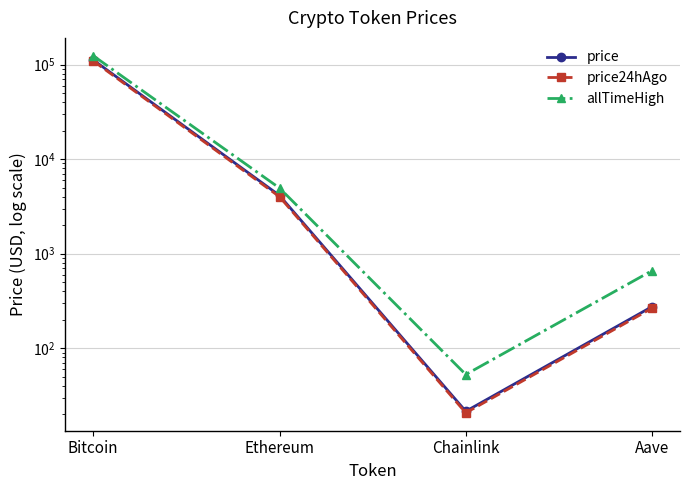

Reading left to right, what are all the values shown in this chart?

price: 112097.0	4126.1	21.5	275.2
price24hAgo: 109456.0	4002.2	20.7	265.1
allTimeHigh: 124128.0	4946.1	52.7	661.7